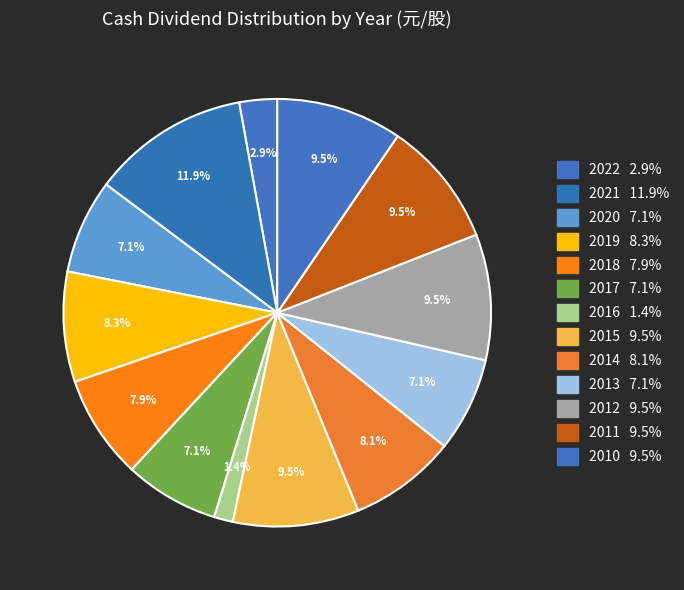

What percentage is the 2017 slice, to the nearest percent?

7%